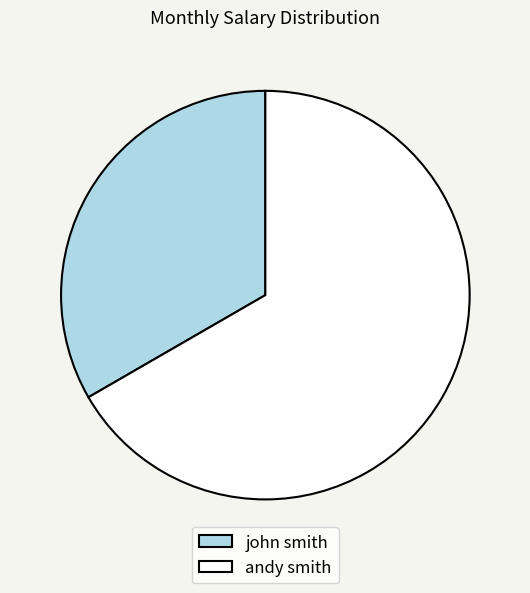

The john smith slice represents 27% of the pie. True or false?

False